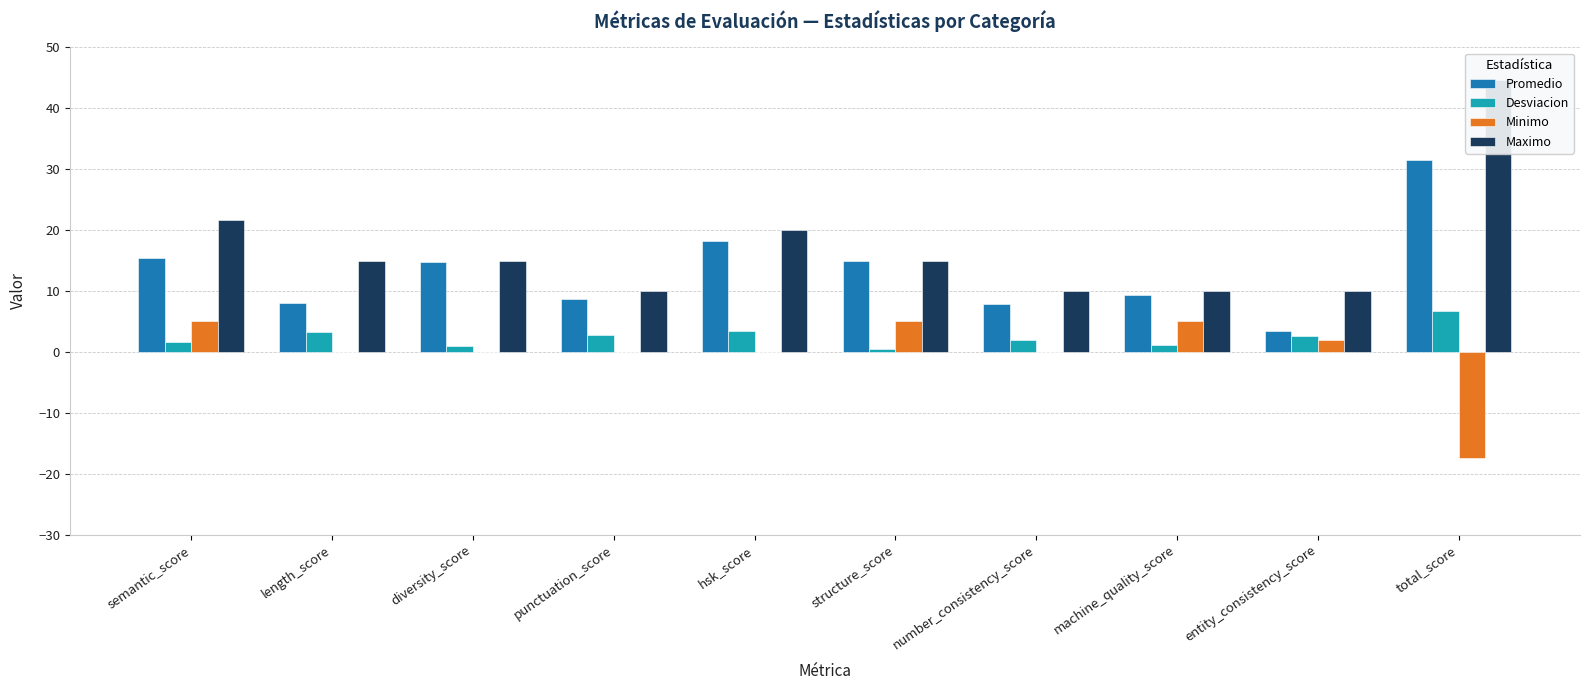

Reading right to left, what are all the values shown in this chart?

Promedio: 31.5	3.4	9.4	7.8	14.9	18.2	8.6	14.8	8.0	15.4
Desviacion: 6.8	2.5	1.2	1.9	0.5	3.4	2.8	0.9	3.3	1.6
Minimo: -17.4	2.0	5.0	0.0	5.0	0.0	0.0	0.0	0.0	5.1
Maximo: 44.7	10.0	10.0	10.0	15.0	20.0	10.0	15.0	15.0	21.7